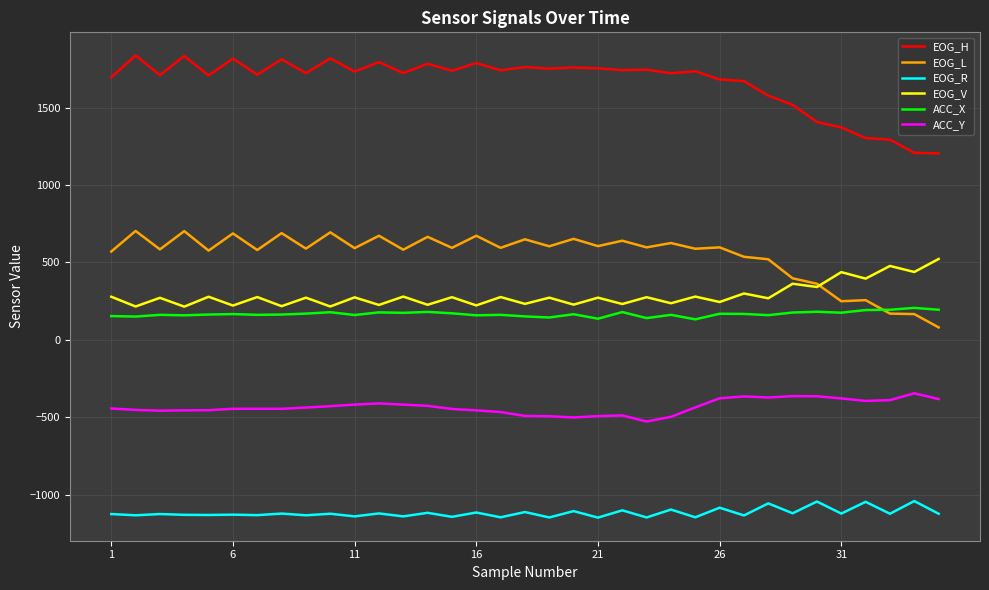

Which series has the largest total across all categories?

EOG_H